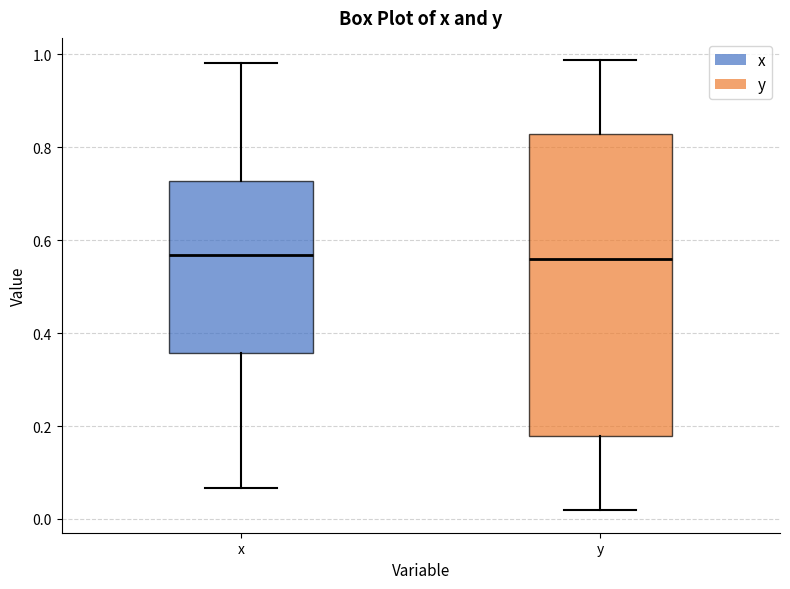

Reading left to right, transcribe this box plot: for each box, give where its median line is, the range the box spans, and where its two whiskers end, as read against the y-axis. The values are not printed on the chart, so give them approximately, as read against the axis.

x: median 0.56, box 0.36 to 0.72, whiskers 0.06 to 0.98
y: median 0.56, box 0.18 to 0.82, whiskers 0.02 to 0.98